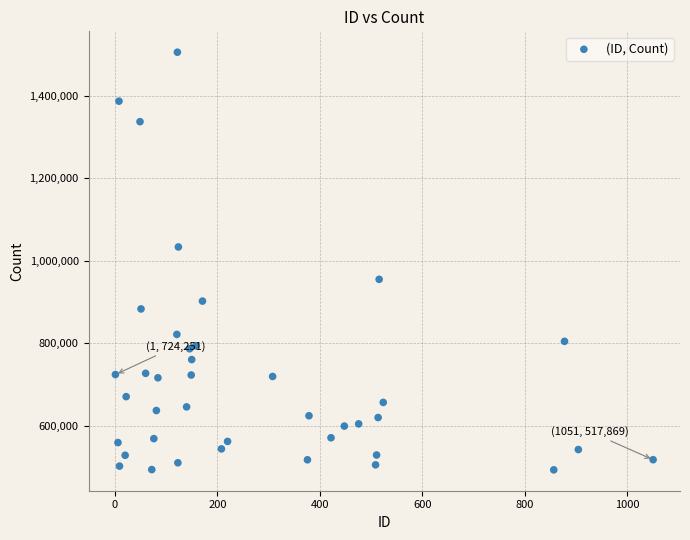

What is the range of Y values (max minus min)?

1012108